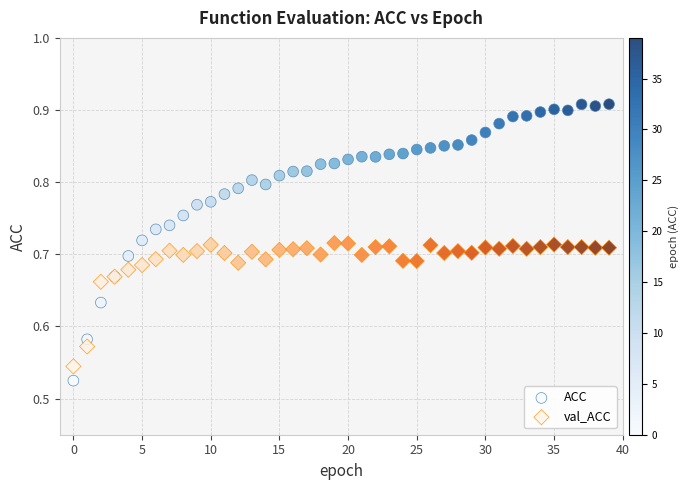

Which series has the largest Y range (max minus min)?

ACC